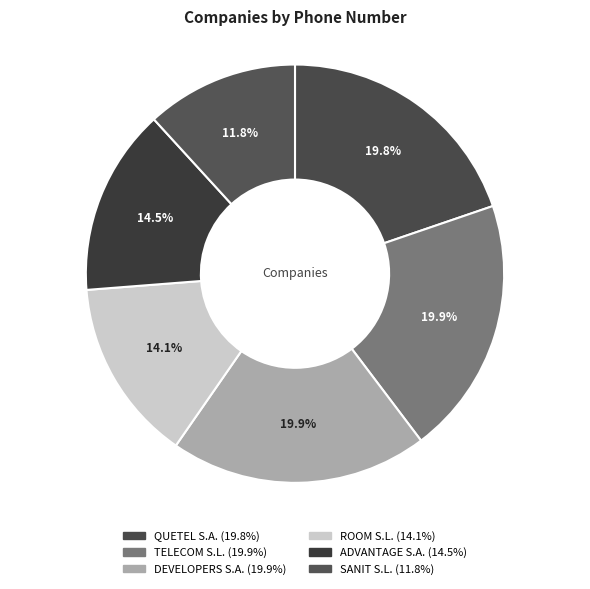

To the nearest percent, what percentage of the pie is QUETEL S.A.?

20%